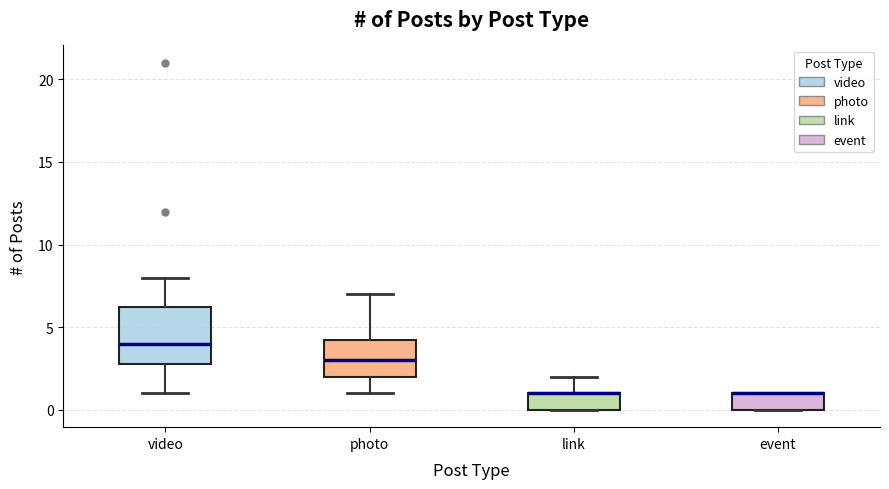

Where is the lower edge of the box for event on the y-axis? The values are not printed on the chart, so give them approximately, as read against the axis.

0.0